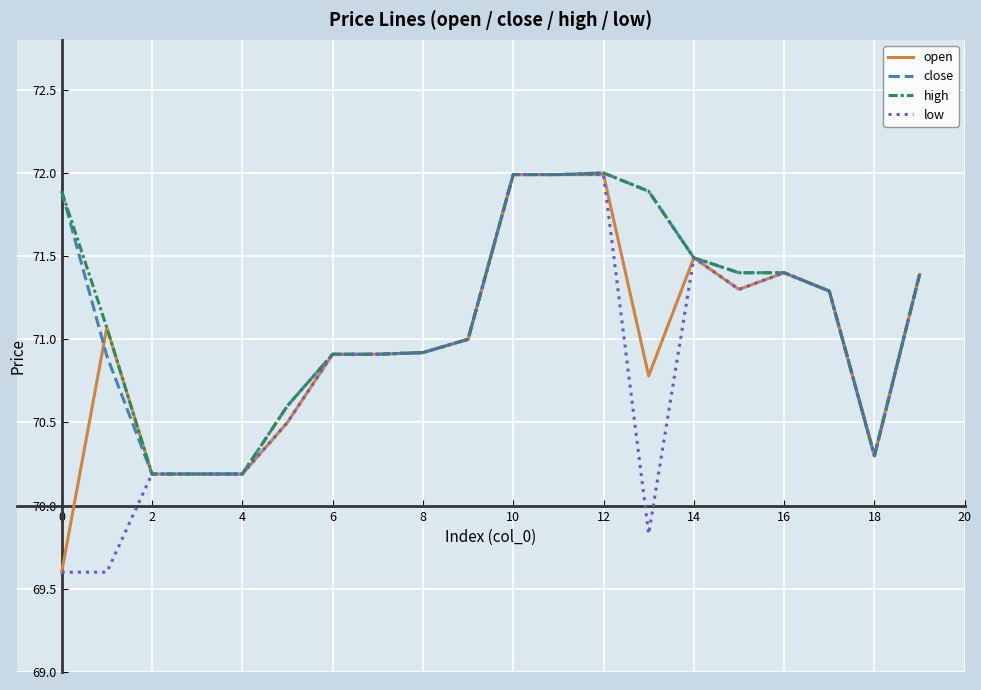

What is the greatest value displayed?

72.0